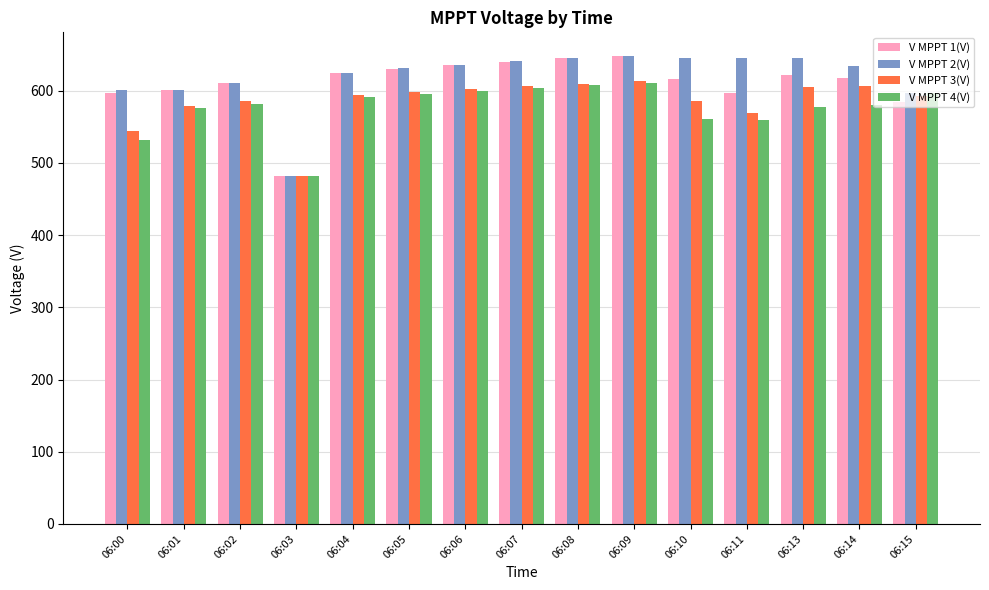

How many data points does each series have?

15